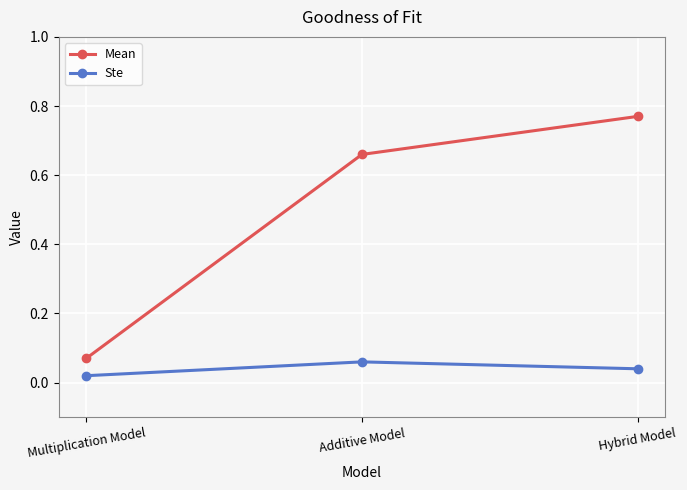

What is the average value of the Mean series?

0.5